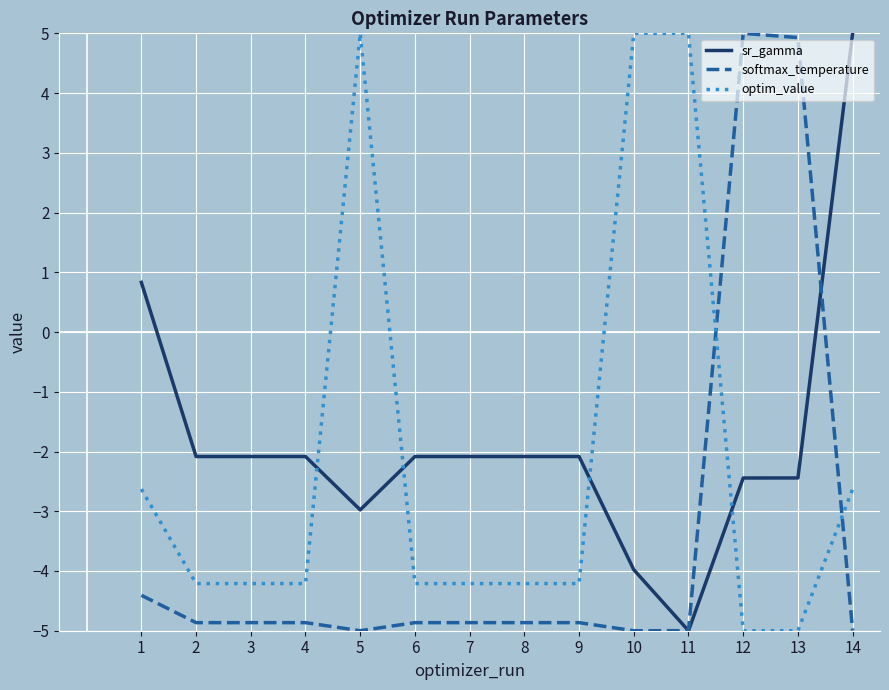

Rank the series by their average value, from lowest to highest.

softmax_temperature, optim_value, sr_gamma